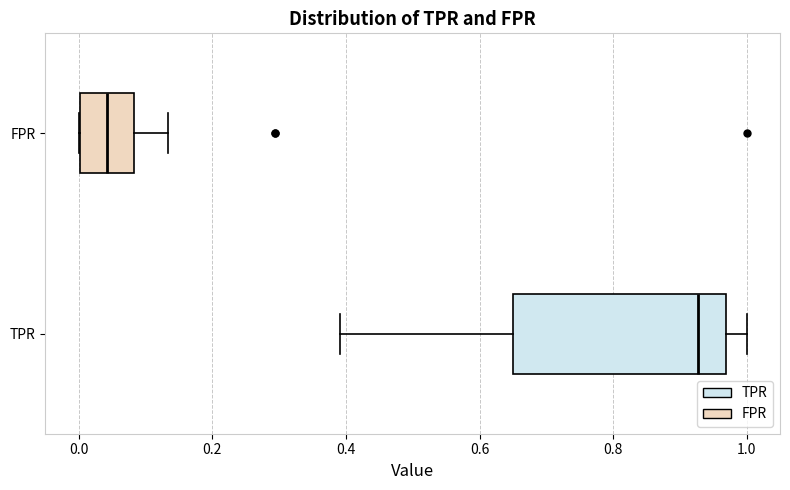

Which box is the widest, from its left edge to its right edge?

TPR